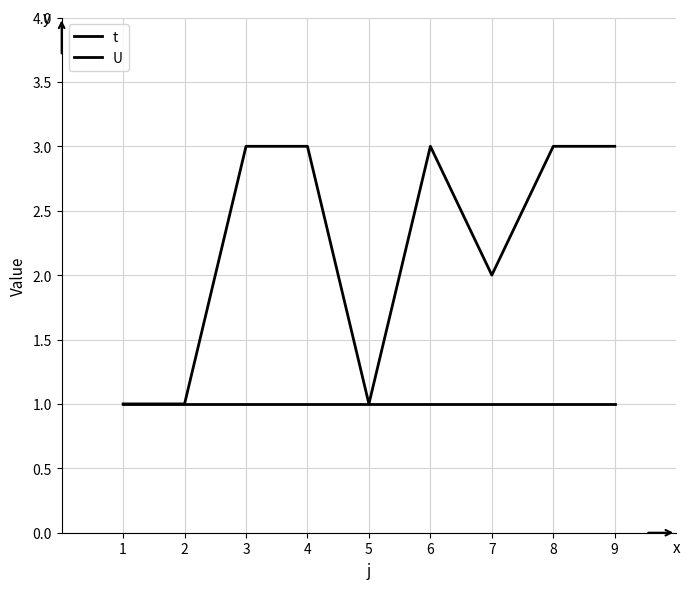

Is this an area chart (filled region under the line)?

No